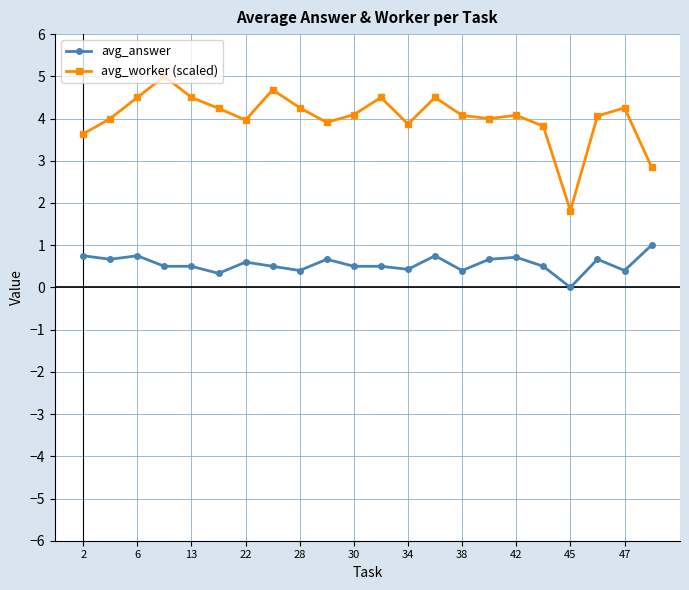

True or false: avg_answer has more than 2 interior local peaks.

True